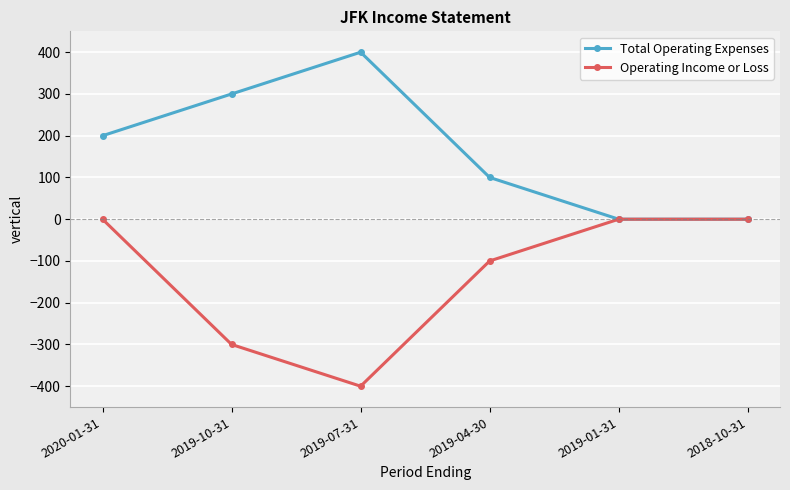

Is it true that Operating Income or Loss equals -400 at 2019-07-31?

True